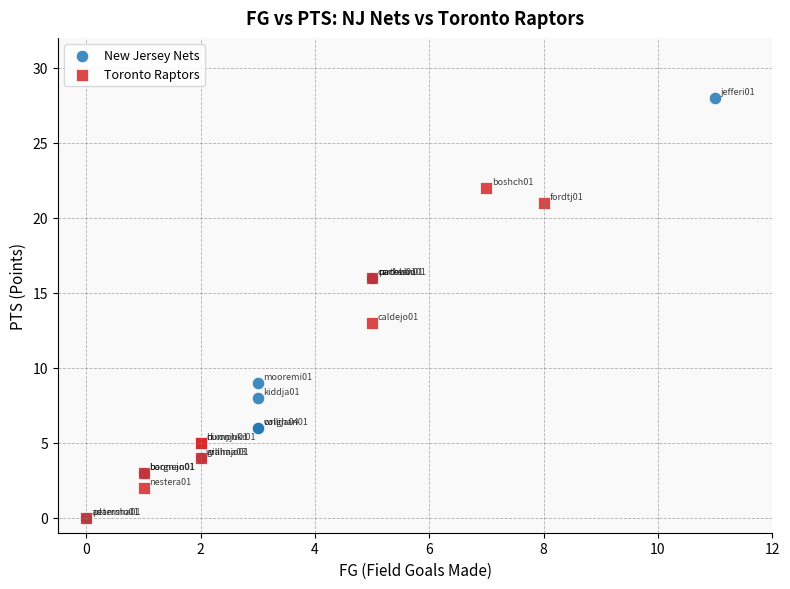

Which series contains the highest Y value?

New Jersey Nets